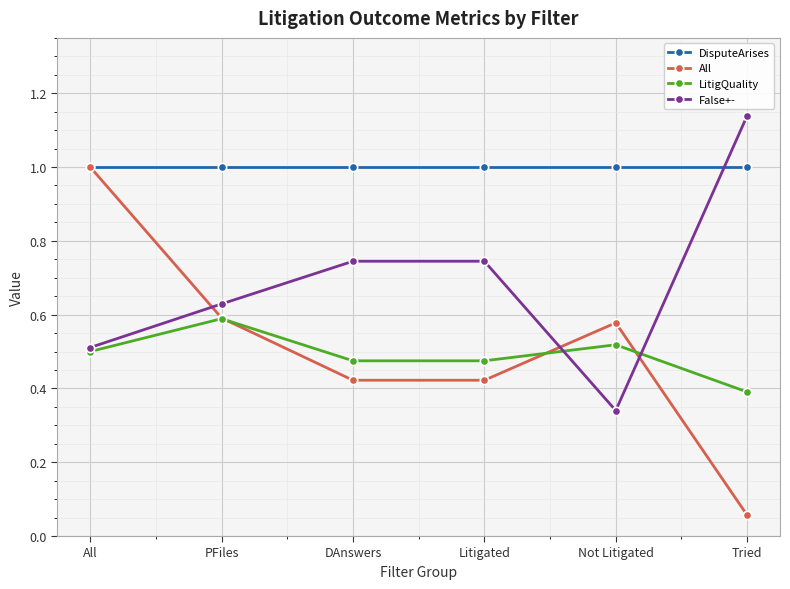

What is the total value across all series at Not Litigated?

2.4